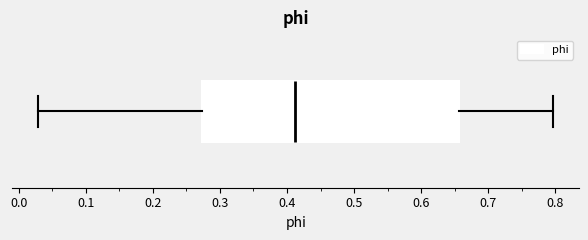

Transcribe this box plot: give where the median line is, the range the box spans, and where the two whiskers end, as read against the x-axis. The values are not printed on the chart, so give them approximately, as read against the axis.

median 0.41, box 0.27 to 0.66, whiskers 0.03 to 0.80